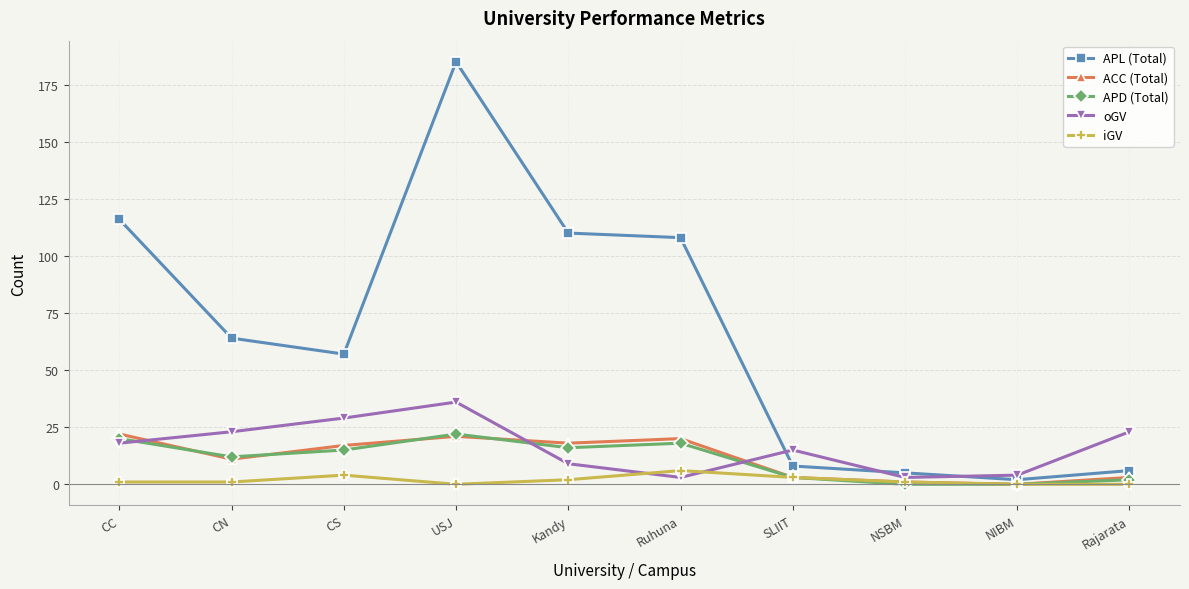

How many series are shown in this chart?

5